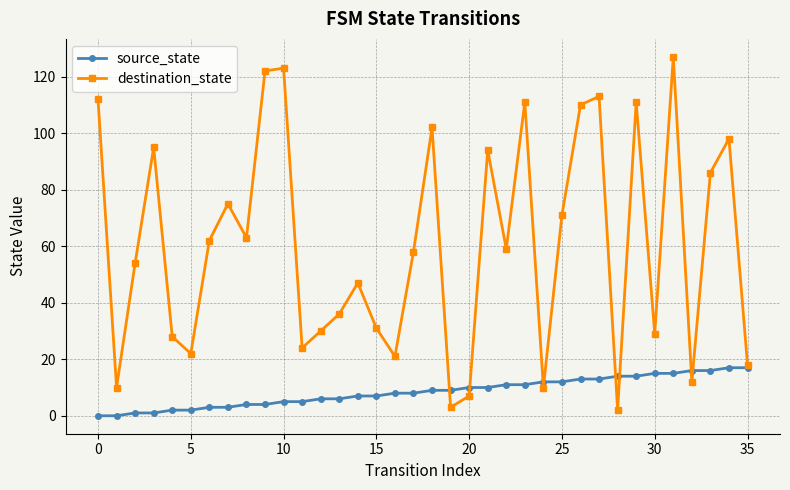

At how many categories does at least one series exceed 60?

17